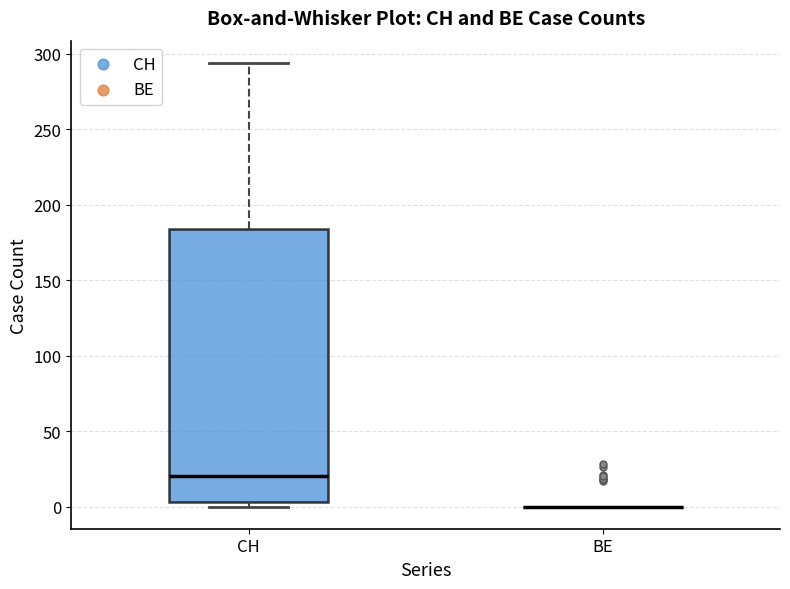

Which box is the tallest, from its lower edge to its upper edge?

CH